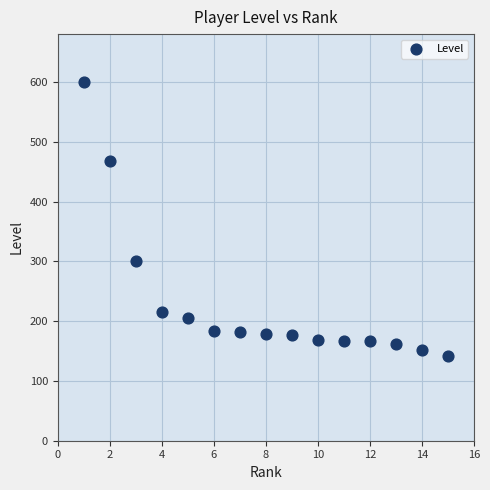

What Y value in the scatter plot is closest to 370?

300